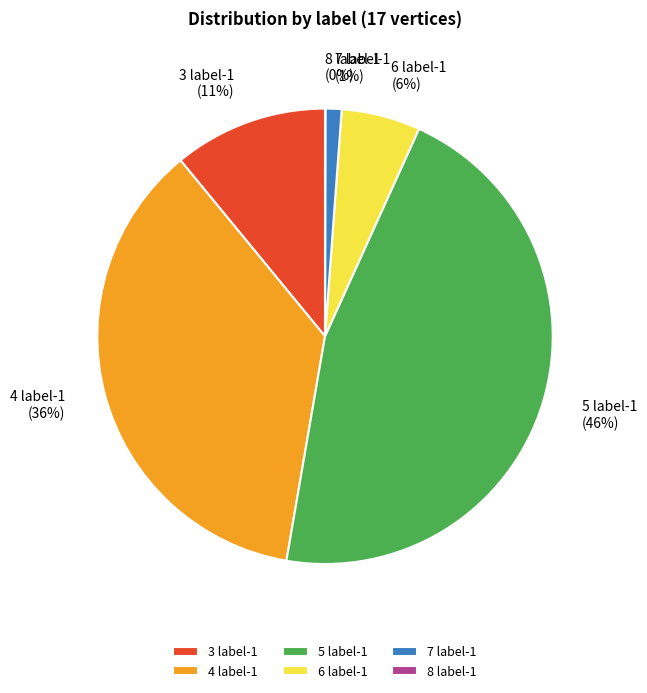

What percentage is the 4 label-1 slice, to the nearest percent?

36%